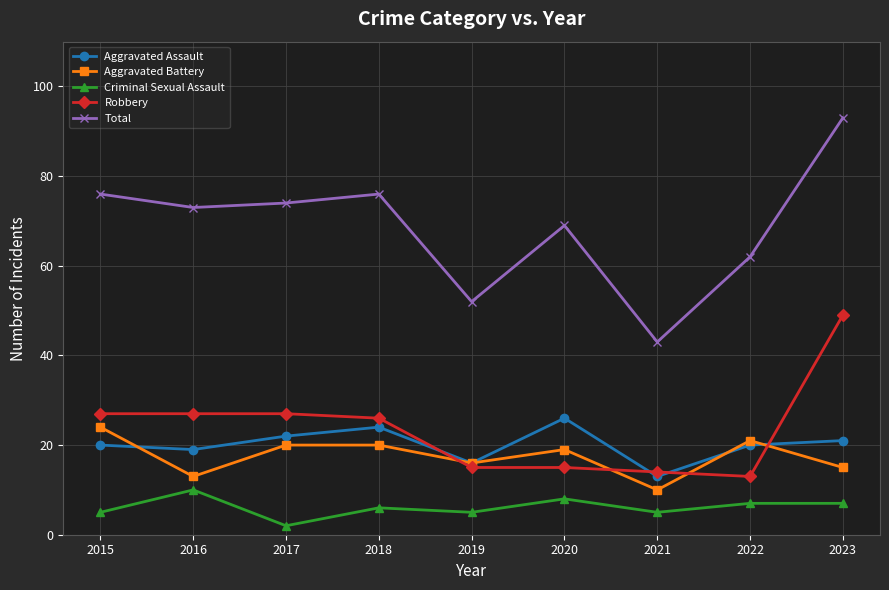

How many values in the Robbery series are below 26?

4